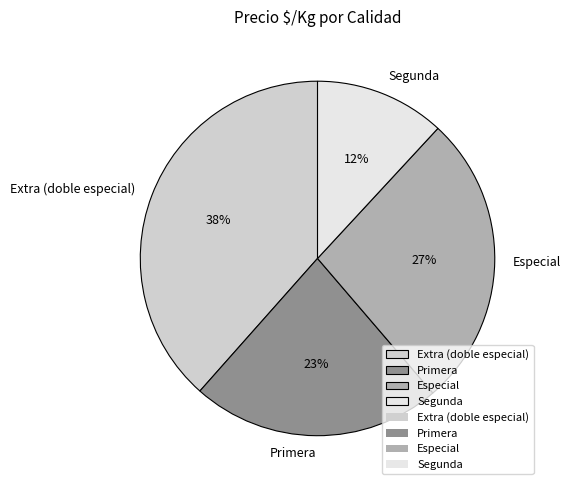

Is Primera the majority of the pie?

No